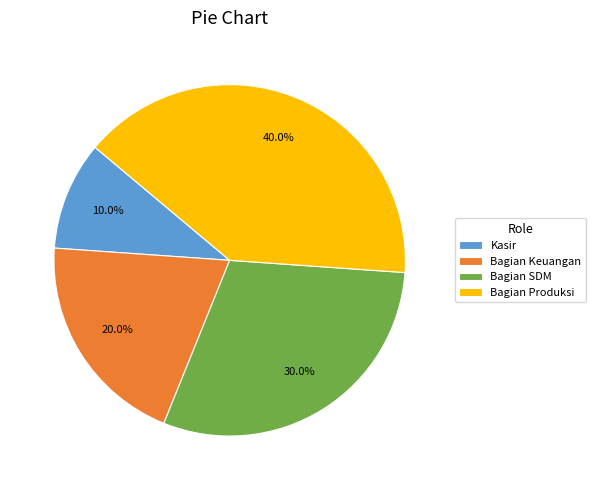

Between Bagian Produksi and Bagian SDM, which is larger?

Bagian Produksi